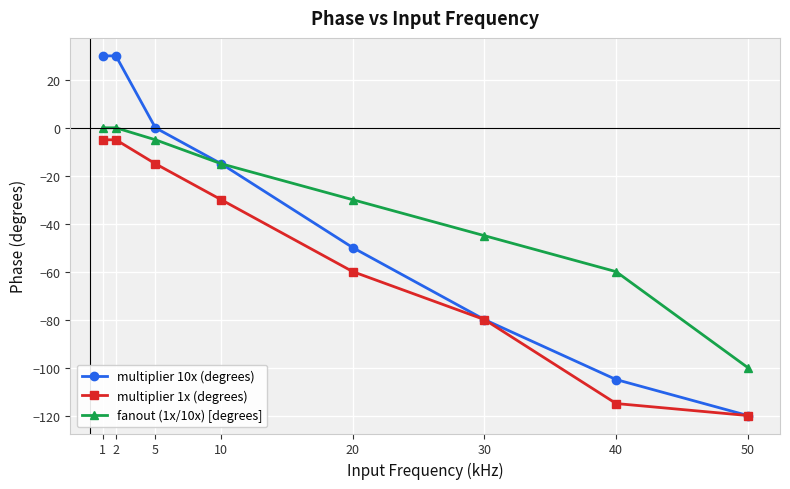

What is the difference between the highest and lowest values at 5?

15